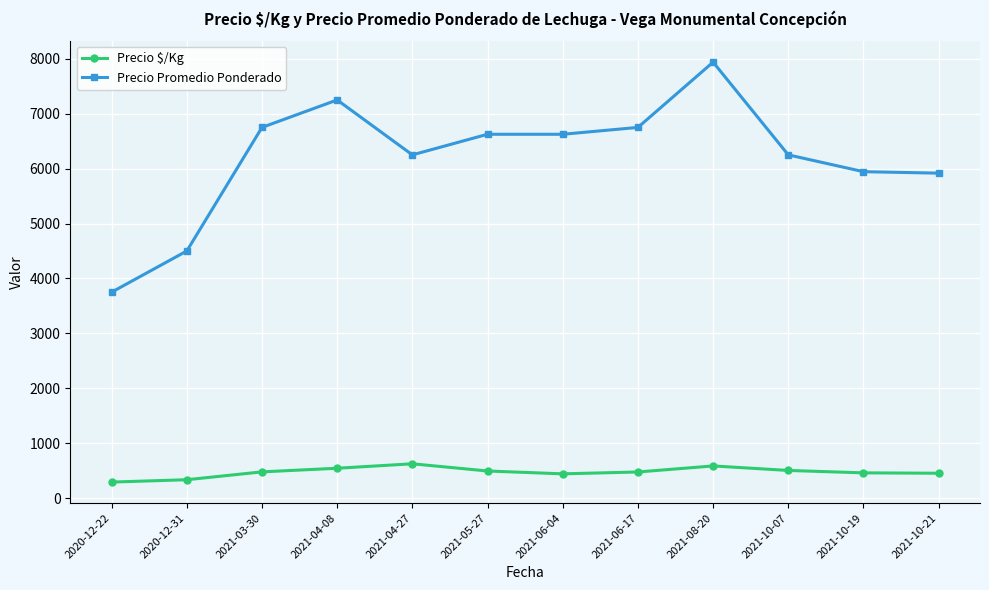

How many lines are shown in the chart?

2